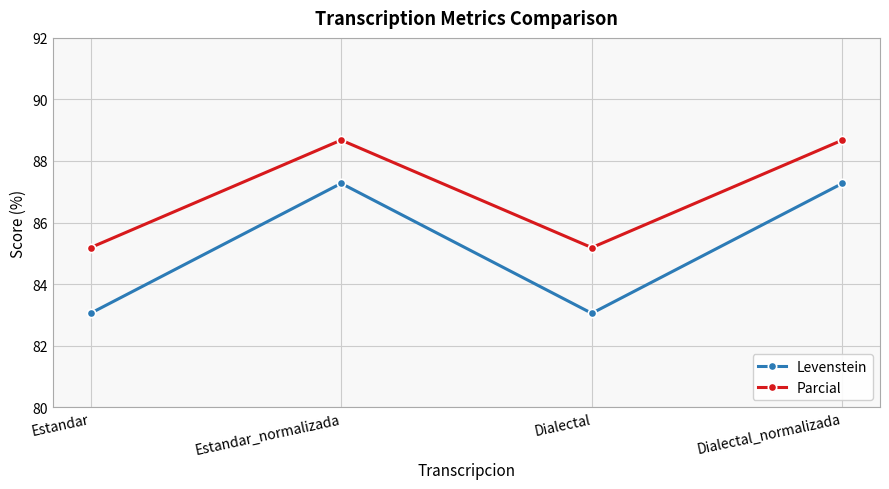

How many lines are shown in the chart?

2